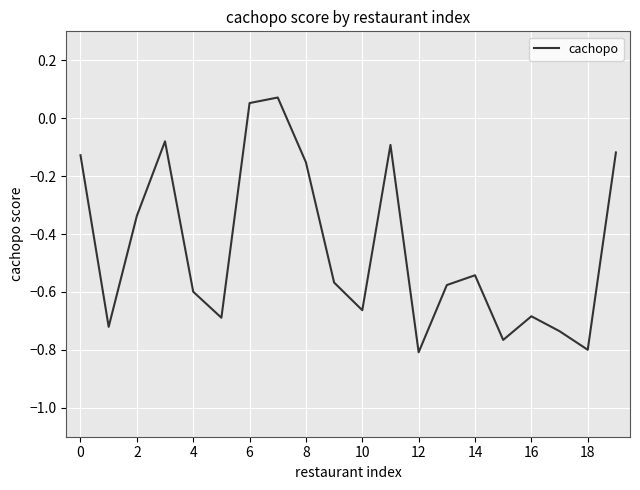

What is the difference between the maximum and minimum values?

0.9